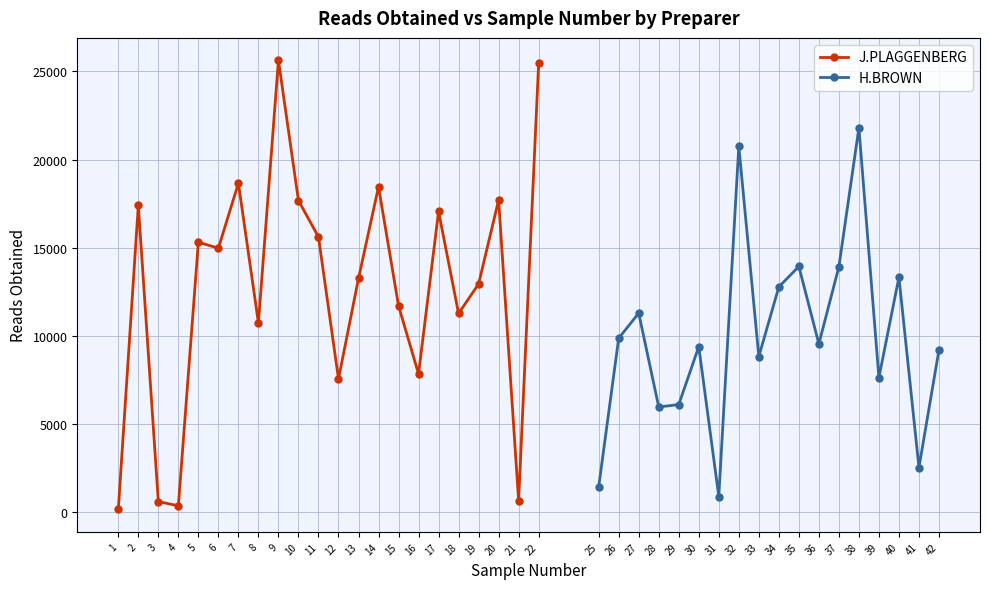

What is the difference between the second highest and second lowest values?

25118